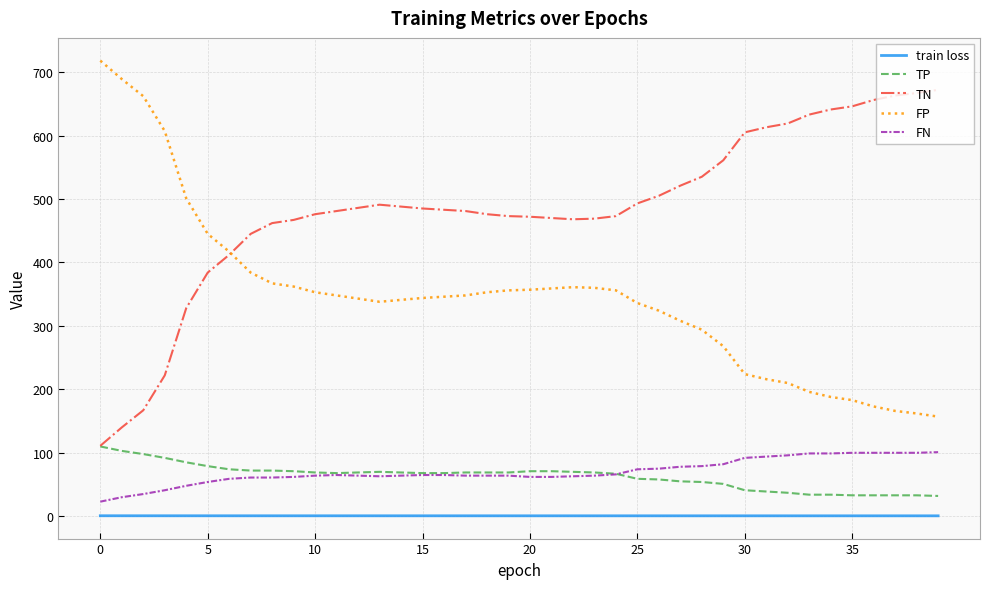

What is the difference between the maximum and second lowest values in the TP series?

77.0